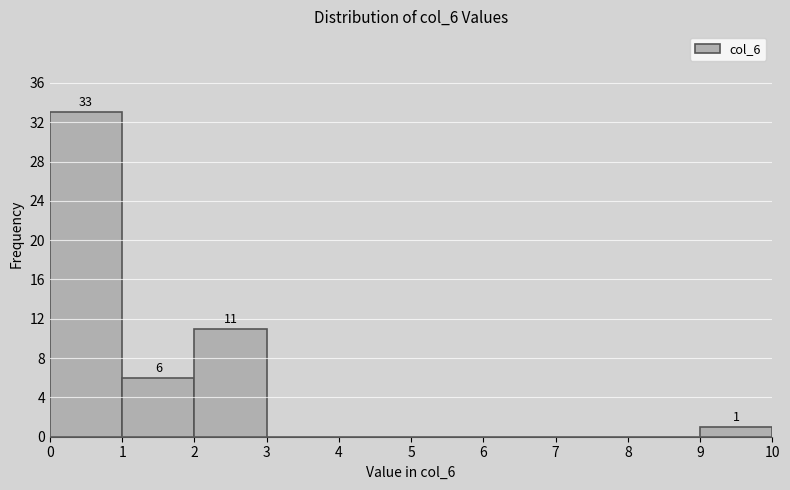

Which range on the x-axis has the tallest bar?

0 to 1